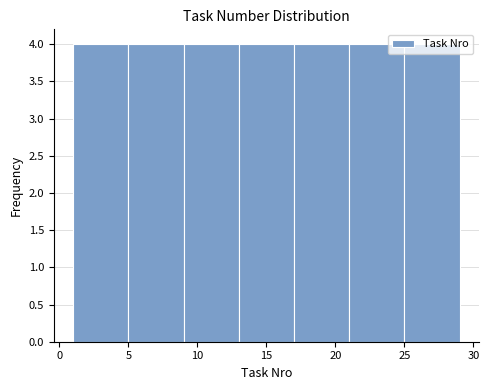

What is the height of the bar covering 5 to 9 on the x-axis? The values are not printed on the chart, so give them approximately, as read against the axis.

4